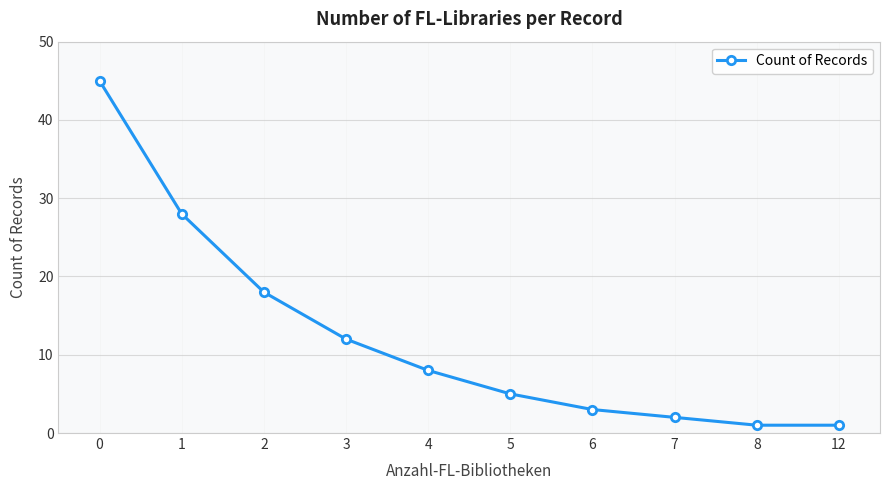

What is the value of the 10th point from the left?

1